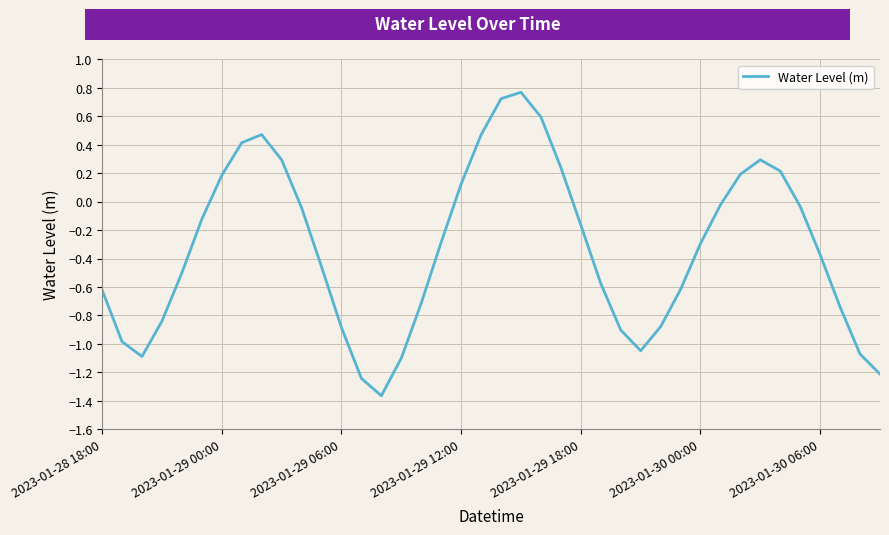

Is this an area chart (filled region under the line)?

No